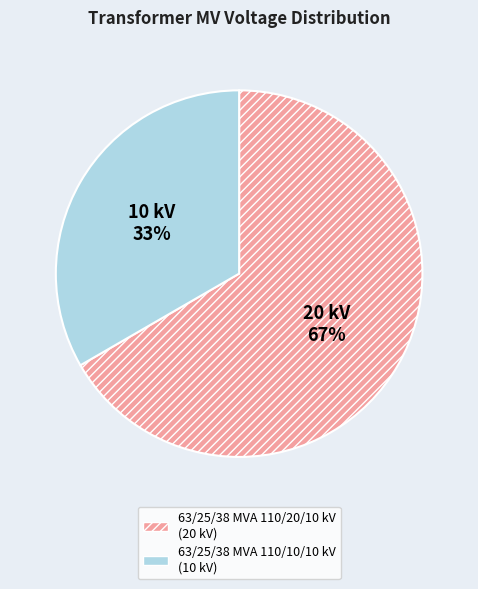

What is the ratio of the value at 63/25/38 MVA 110/10/10 kV to the value at 63/25/38 MVA 110/20/10 kV?

0.5